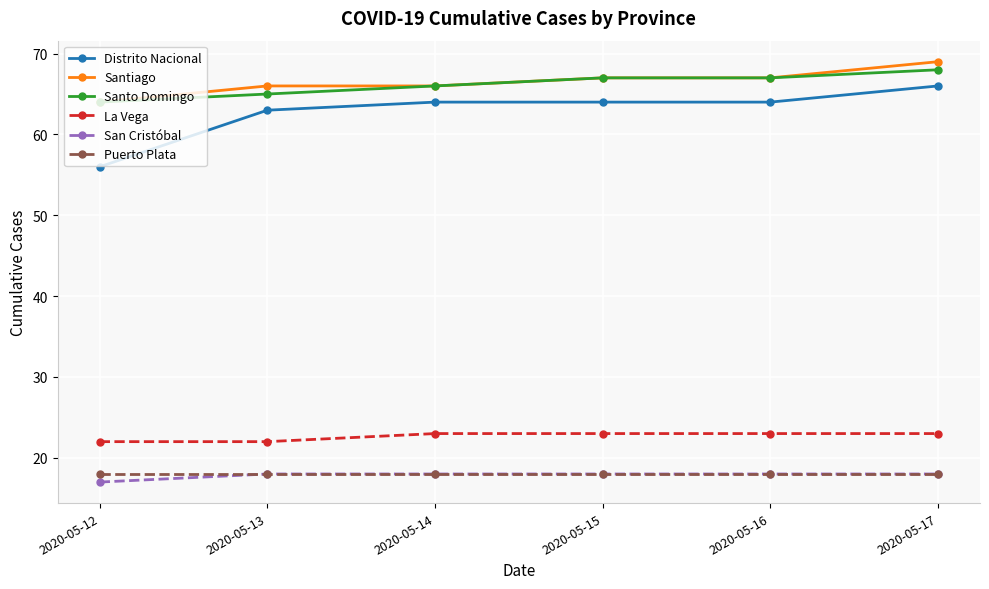

What is the difference between the Santo Domingo values at 2020-05-14 and 2020-05-12?

2